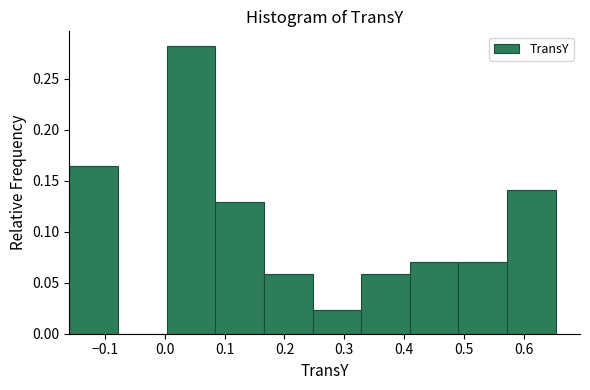

Which range on the x-axis has the tallest bar?

0.00 to 0.08